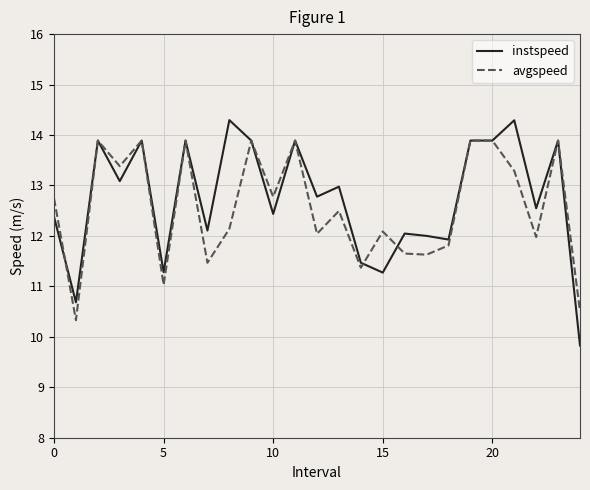

What is the greatest value displayed?

14.3